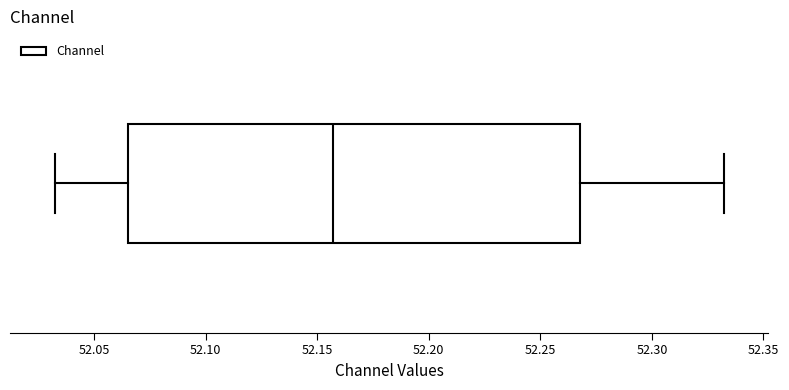

Read this box plot against the x-axis: the position of the median line, the range covered by the box, and the ends of both whiskers. The values are not printed on the chart, so give them approximately, as read against the axis.

median 52.155, box 52.065 to 52.270, whiskers 52.030 to 52.330